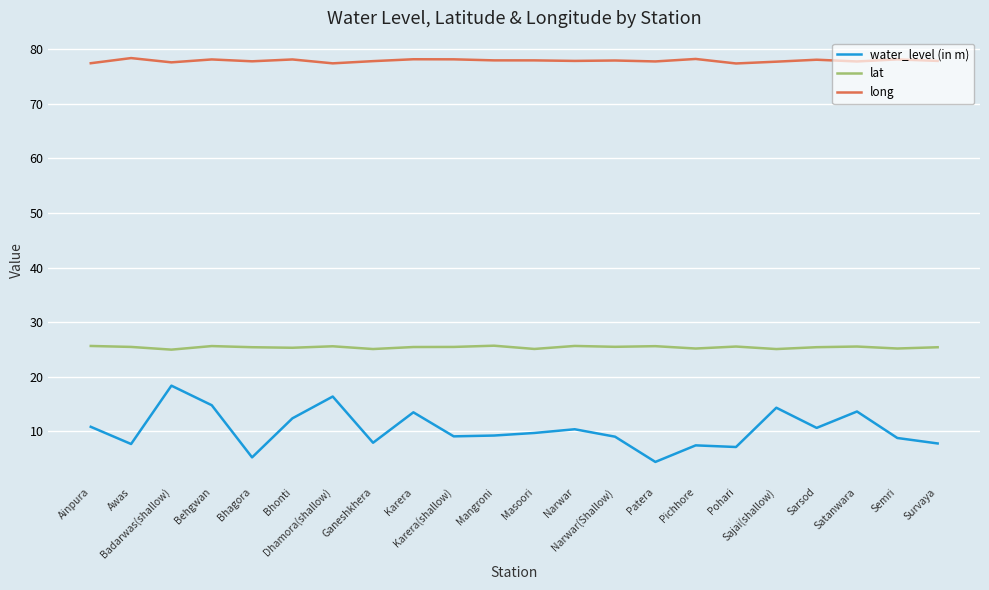

Rank the series by their average value, from highest to lowest.

long, lat, water_level (in m)